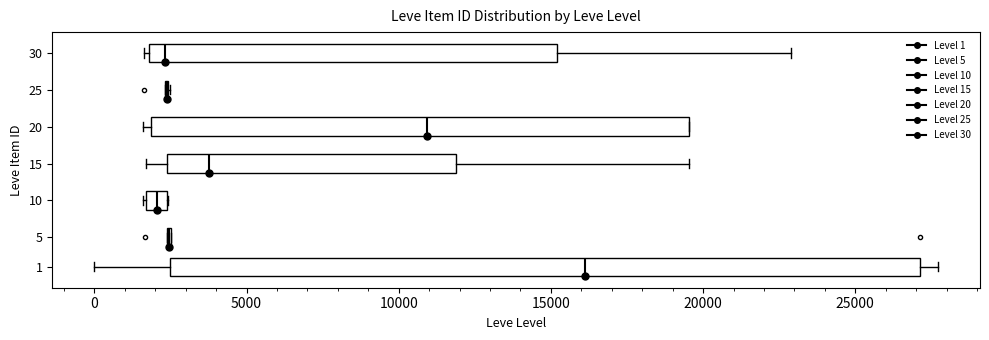

Comparing the boxes themselves (not the whiskers), which one is the widest?

1